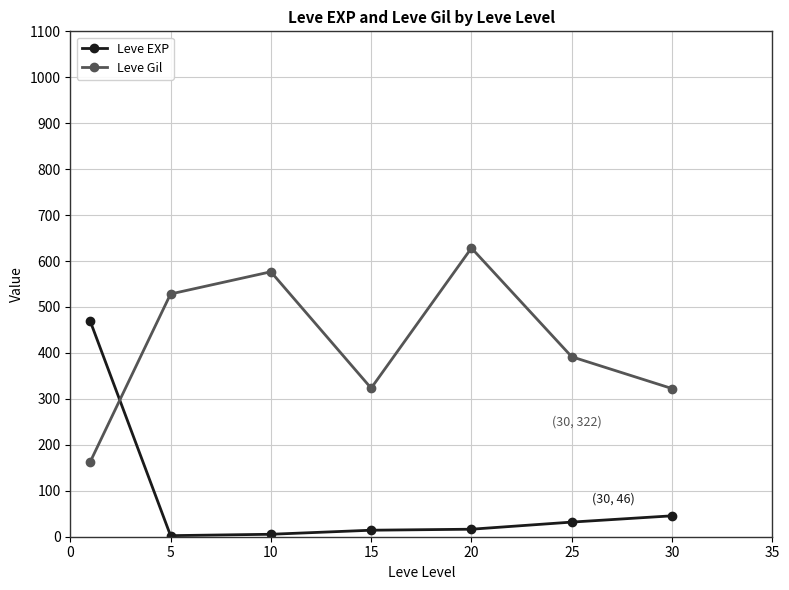

Which series ends up on top after the final intersection of Leve EXP and Leve Gil?

Leve Gil